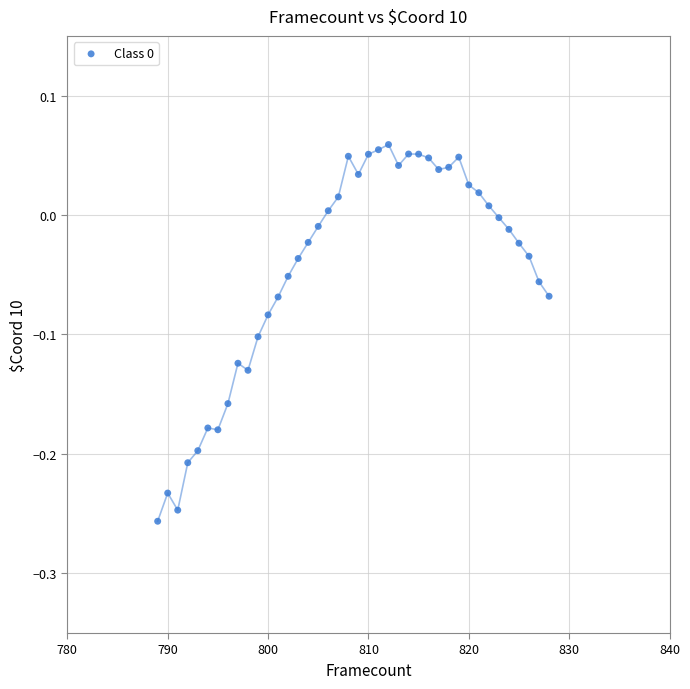

What is the range of Y values (max minus min)?

0.3